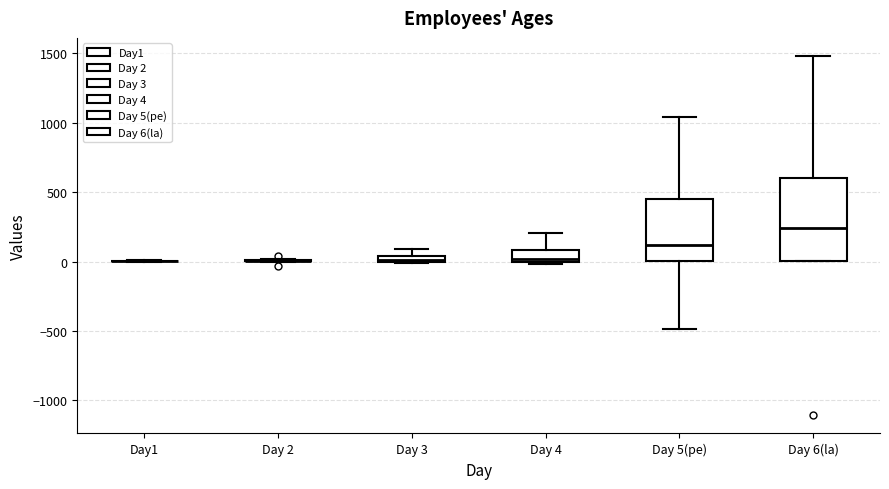

Where is the upper edge of the box for Day 3 on the y-axis? The values are not printed on the chart, so give them approximately, as read against the axis.

50